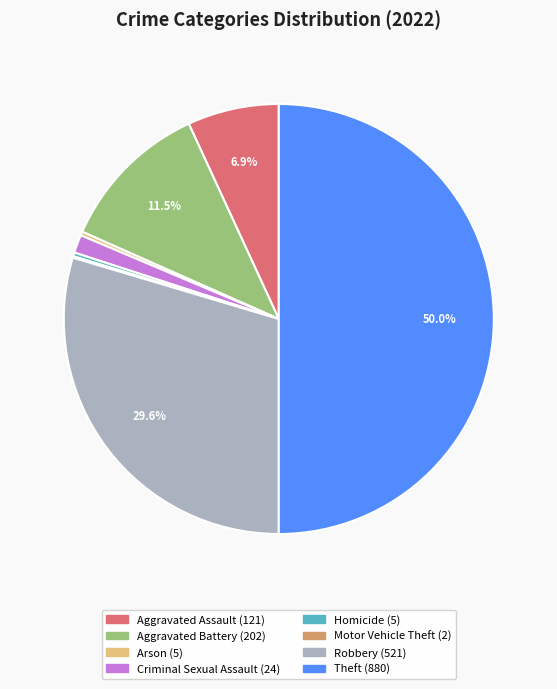

Which slice is the largest?

Theft